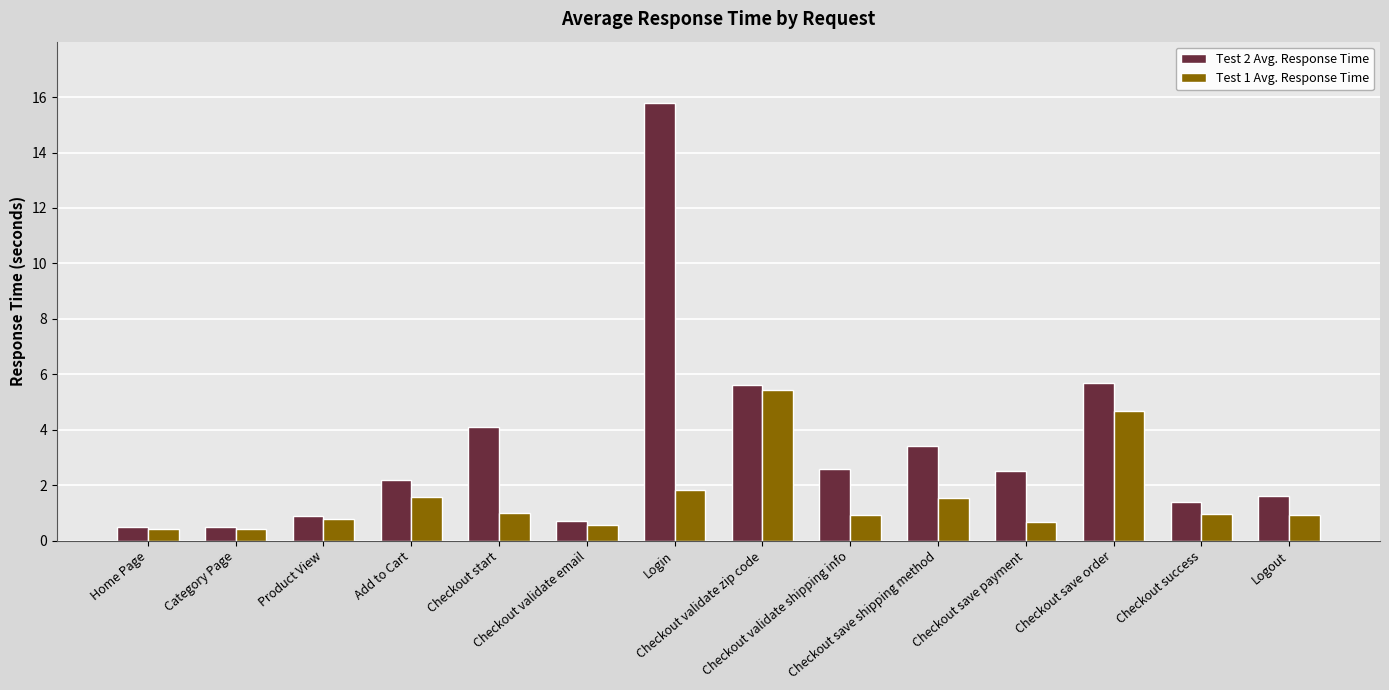

What is the smallest value displayed?

0.4